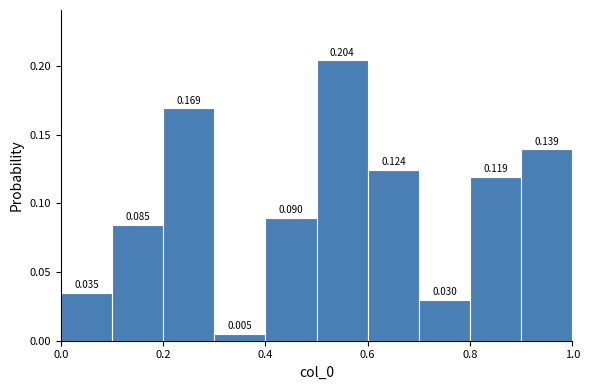

Reading left to right, transcribe this chart: for each bar, give the range it covers on the x-axis and its height.

0.0 to 0.1: 0.035
0.1 to 0.2: 0.085
0.2 to 0.3: 0.169
0.3 to 0.4: 0.005
0.4 to 0.5: 0.090
0.5 to 0.6: 0.204
0.6 to 0.7: 0.124
0.7 to 0.8: 0.030
0.8 to 0.9: 0.119
0.9 to 1.0: 0.139